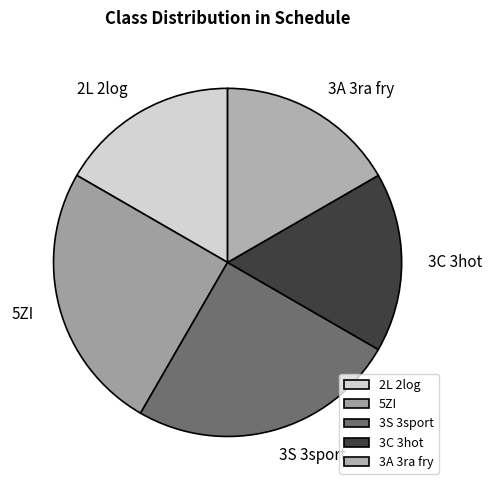

Approximately how many times larger is the value at 2L 2log compared to 3A 3ra fry?

1.0